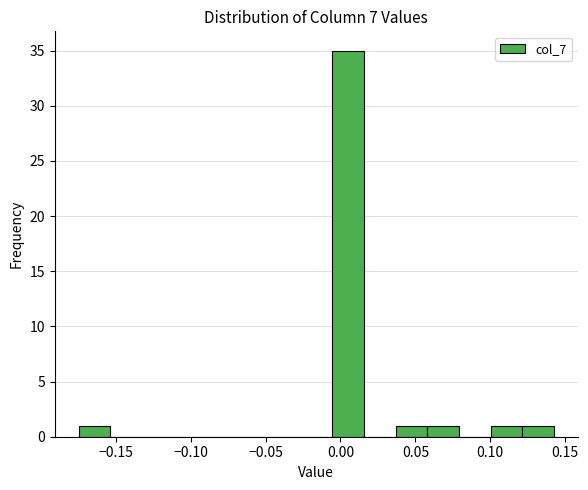

Reading left to right, list every bar in this chart as the range it spans on the x-axis followed by its height. Neither the bar edges nor the heights are printed on the chart, so give them approximately, as read against the axes.

-0.175 to -0.155: 1
-0.155 to -0.135: 0
-0.135 to -0.110: 0
-0.110 to -0.090: 0
-0.090 to -0.070: 0
-0.070 to -0.050: 0
-0.050 to -0.025: 0
-0.025 to -0.005: 0
-0.005 to 0.015: 35
0.015 to 0.035: 0
0.035 to 0.060: 1
0.060 to 0.080: 1
0.080 to 0.100: 0
0.100 to 0.120: 1
0.120 to 0.145: 1